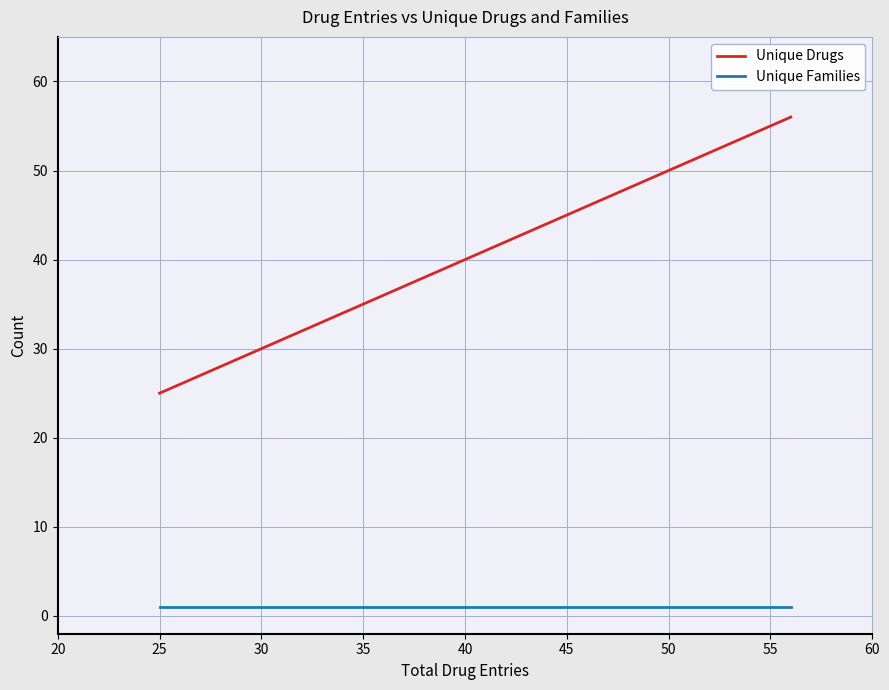

True or false: Unique Drugs and Unique Families intersect in this chart.

False